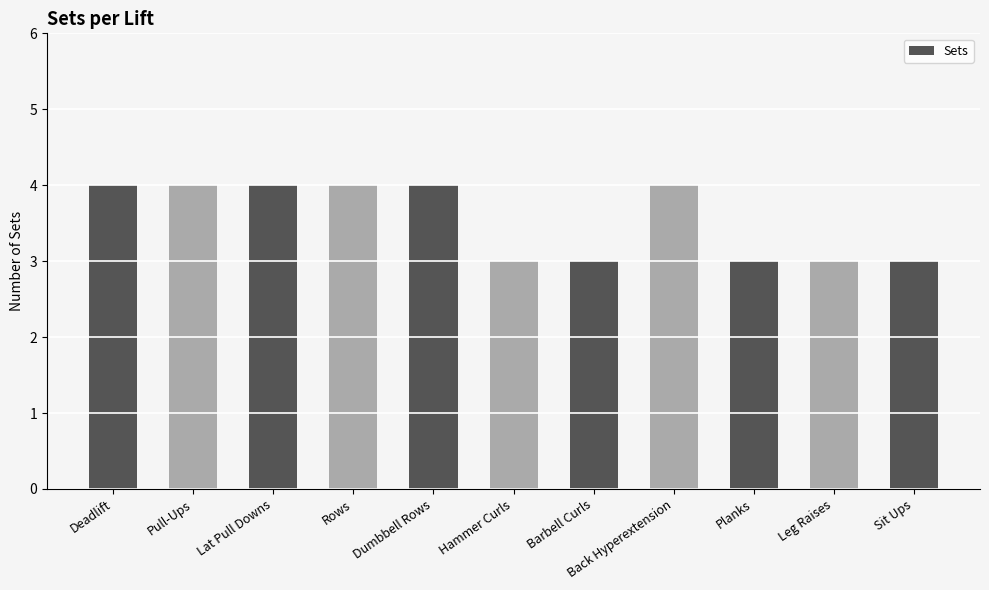

How many bars are there in total?

11